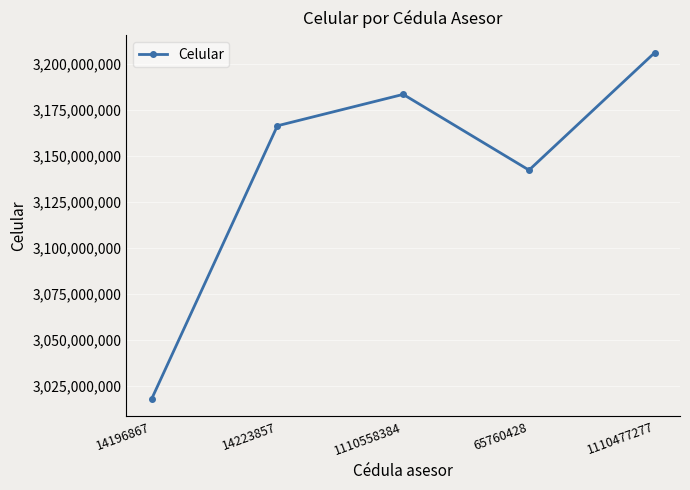

Rank the categories by value from lowest to highest.

14196867, 65760428, 14223857, 1110558384, 1110477277